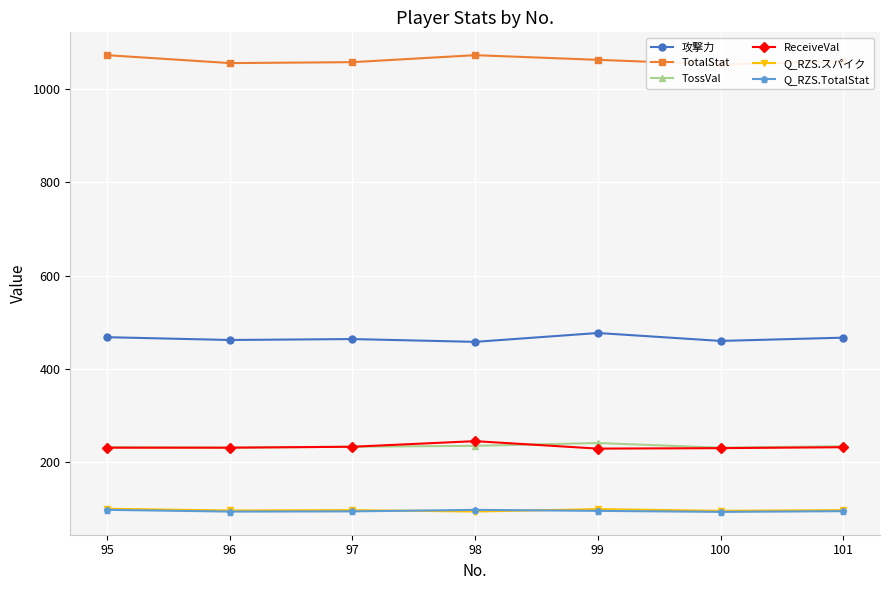

List the series in order of their peak value, highest first.

TotalStat, 攻撃力, ReceiveVal, TossVal, Q_RZS.スパイク, Q_RZS.TotalStat